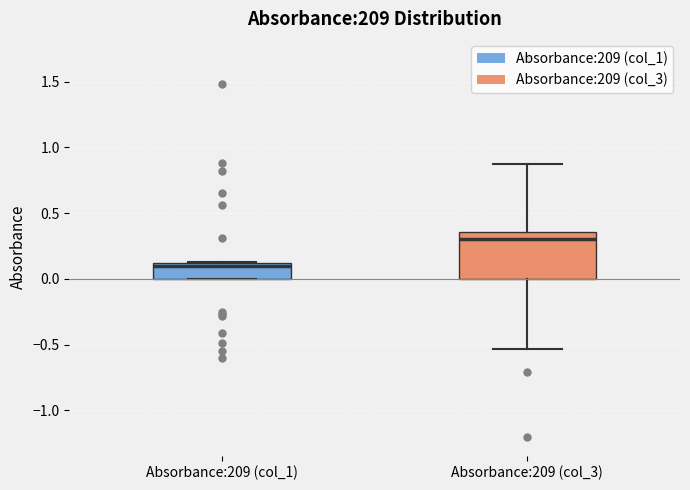

Which box's median line is the highest?

Absorbance:209 (col_3)